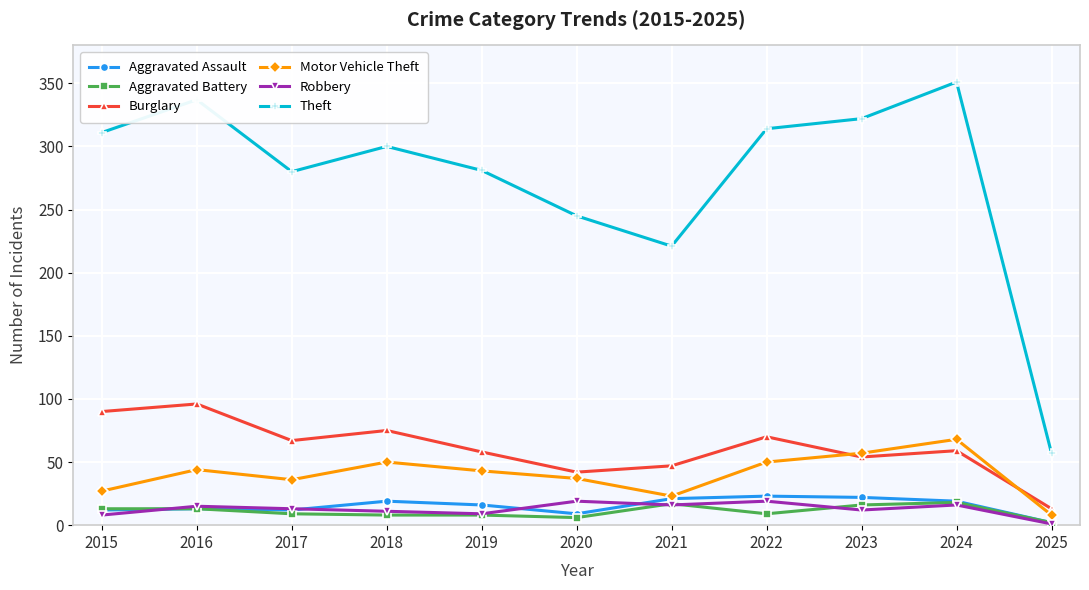

Is the value of Theft at 2019 greater than the value of Motor Vehicle Theft at 2015?

Yes